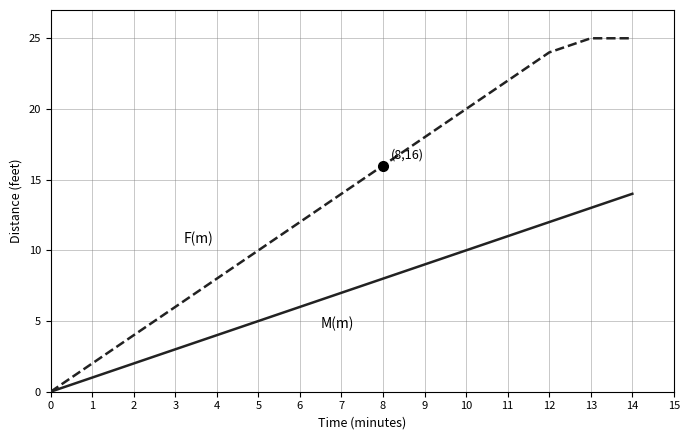

What is the maximum value shown in the chart?

25